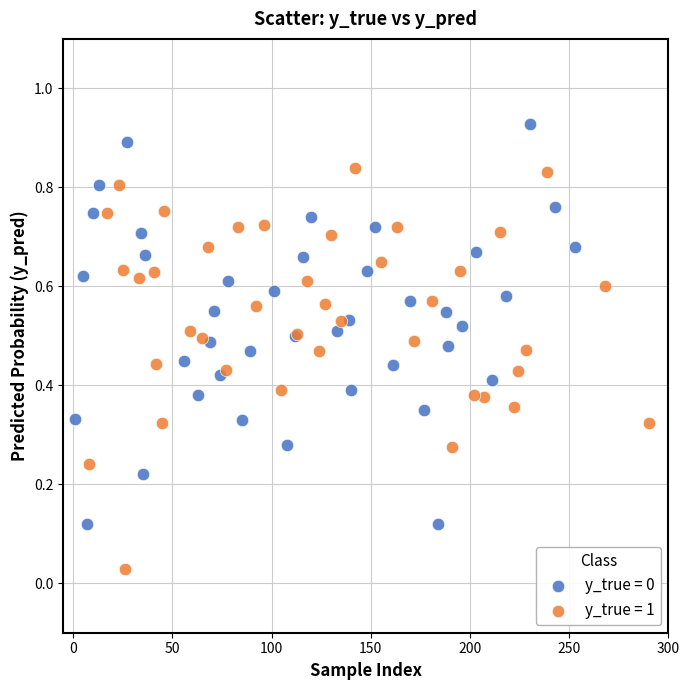

Which series contains the lowest Y value?

y_true = 1